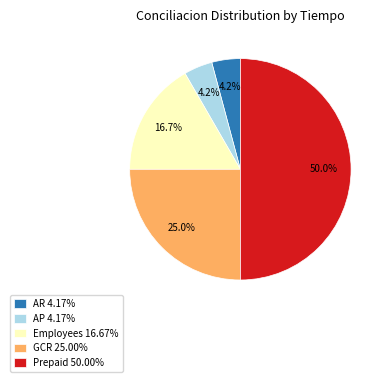

Does AR 4.17% represent more than half of the total?

No